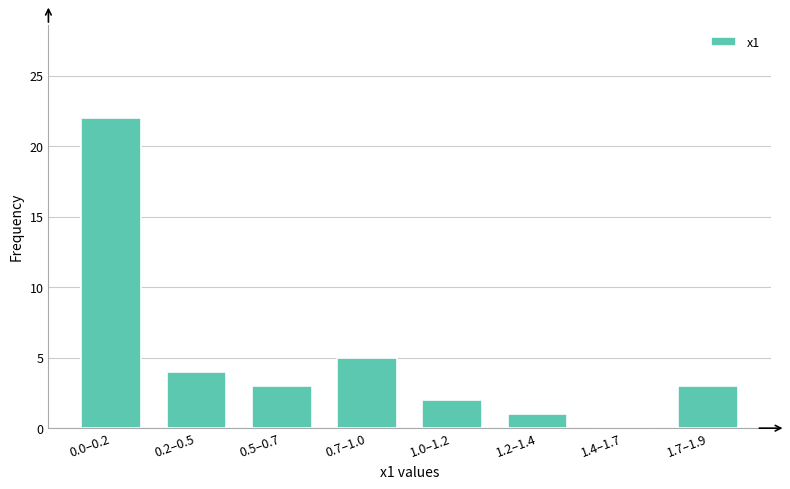

Reading left to right, transcribe all the data shown in this chart.

0.0–0.2=22	0.2–0.5=4	0.5–0.7=3	0.7–1.0=5	1.0–1.2=2	1.2–1.4=1	1.4–1.7=0	1.7–1.9=3